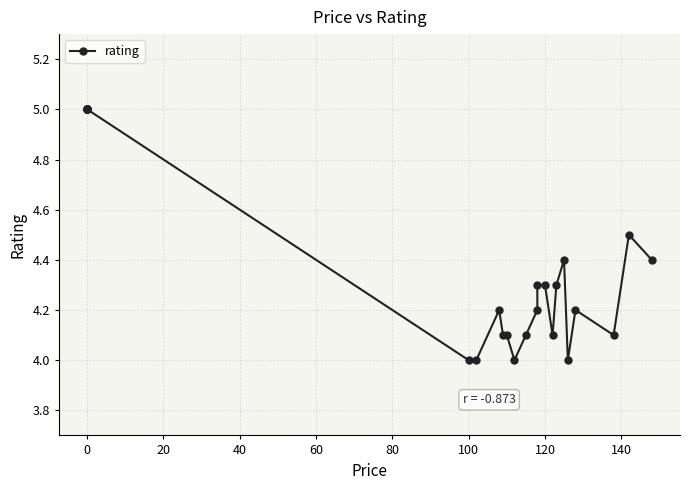

How many lines are shown in the chart?

1